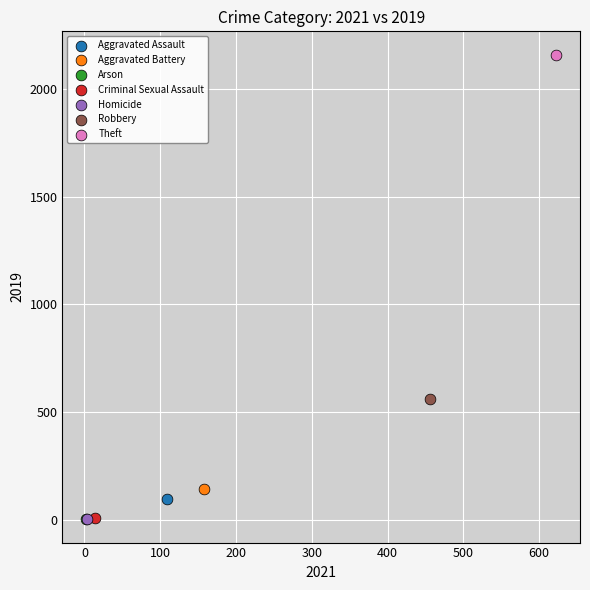

What are all the series names shown in the legend?

Aggravated Assault, Aggravated Battery, Arson, Criminal Sexual Assault, Homicide, Robbery, Theft